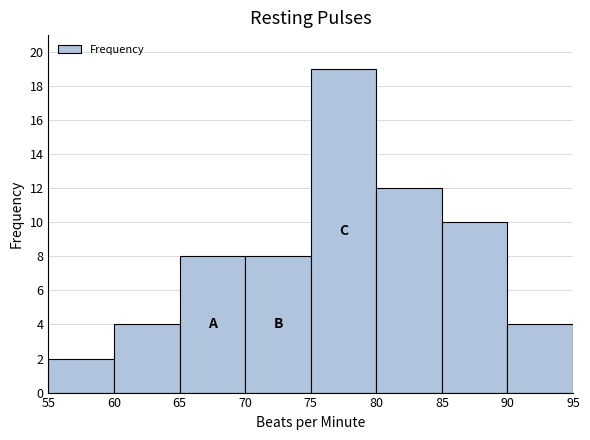

Reading left to right, list every bar in this chart as the range it spans on the x-axis followed by its height. The values are not printed on the chart, so give them approximately, as read against the axis.

55 to 60: 2
60 to 65: 4
65 to 70: 8
70 to 75: 8
75 to 80: 19
80 to 85: 12
85 to 90: 10
90 to 95: 4